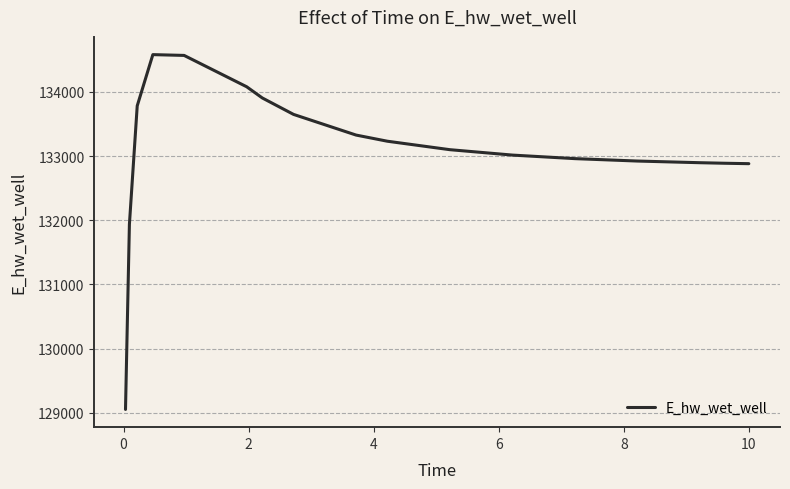

What is the greatest value displayed?

134581.8